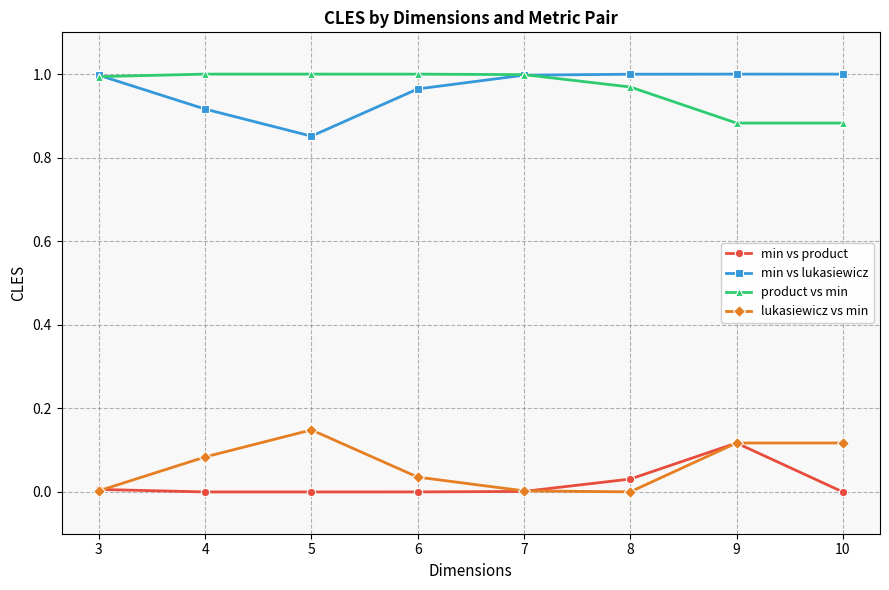

At which category is the sum across all series the highest?

9